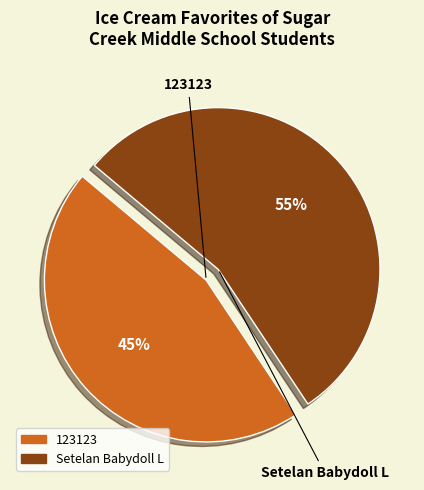

How many segments does this pie chart have?

2